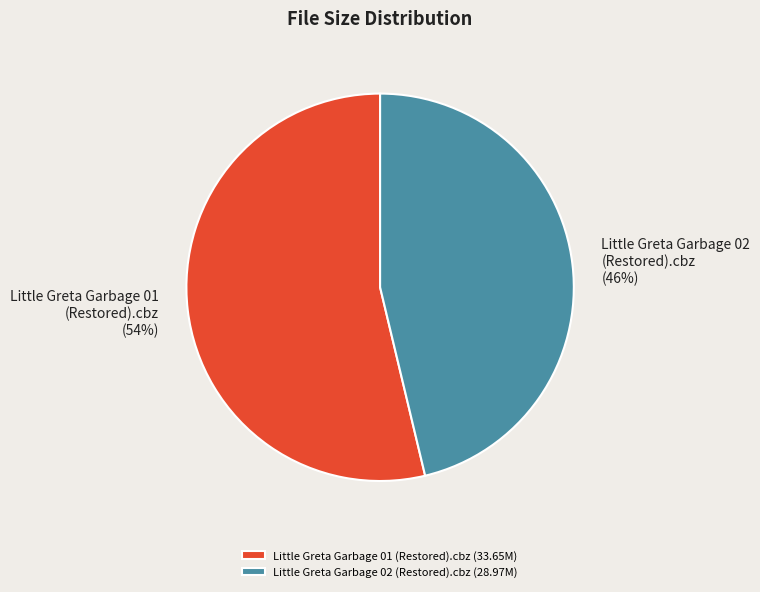

Which has a higher value, Little Greta Garbage 02 (Restored).cbz or Little Greta Garbage 01 (Restored).cbz?

Little Greta Garbage 01 (Restored).cbz